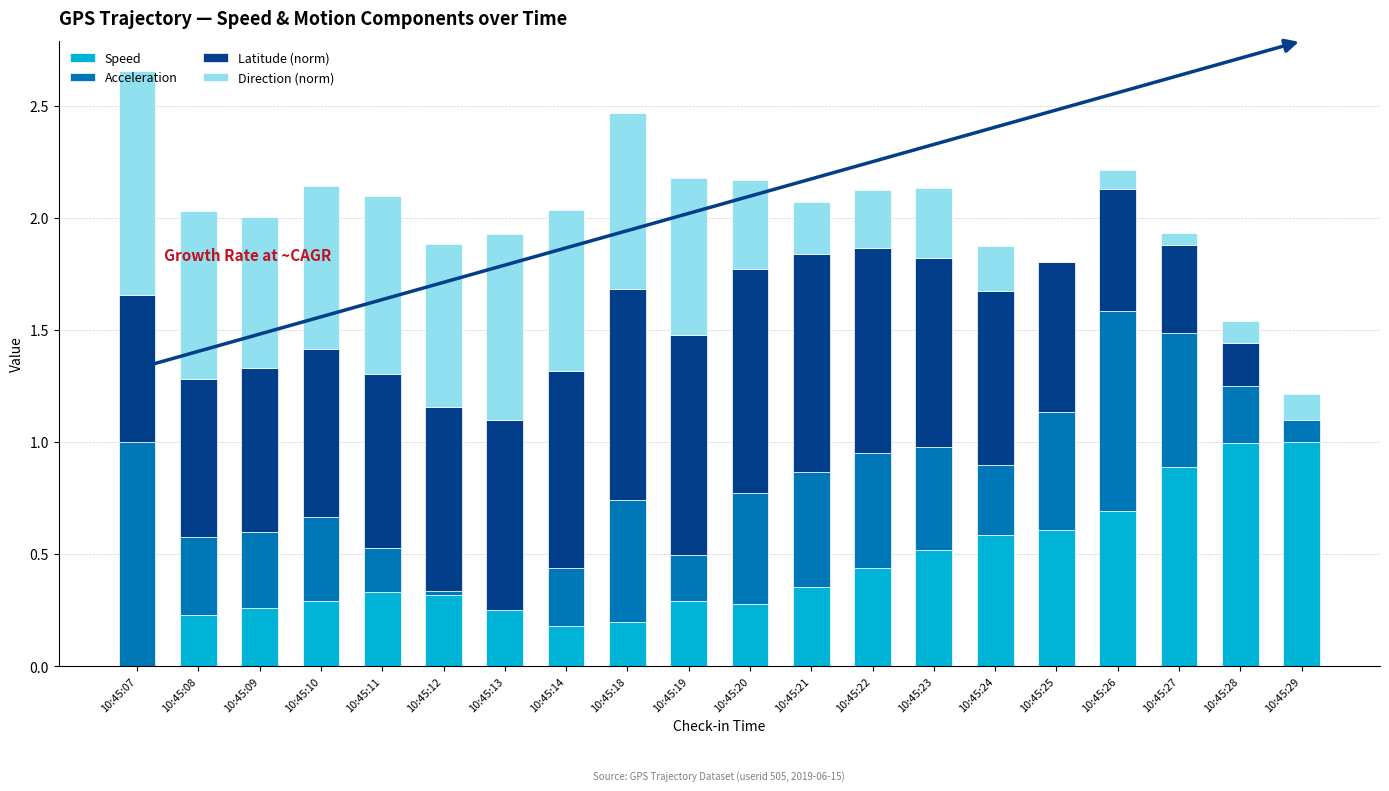

What is the sum of all Speed values?

8.7